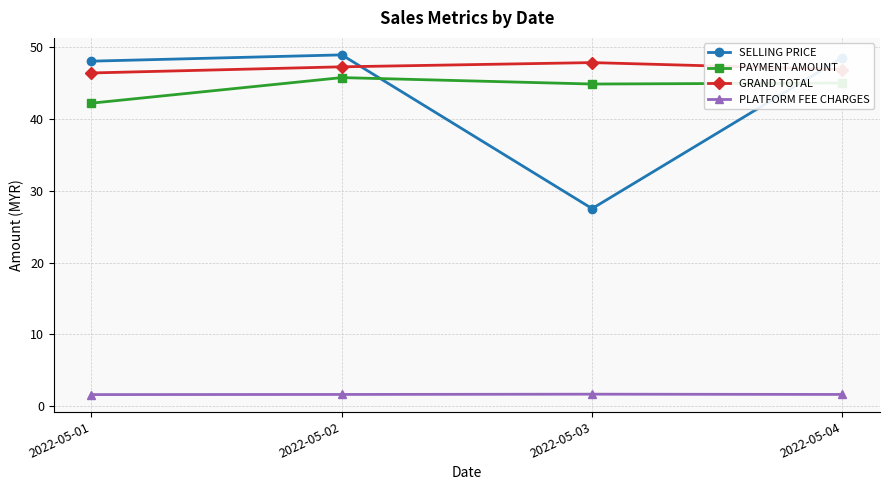

What is the value of the PLATFORM FEE CHARGES point at the 4th from the left?

1.7